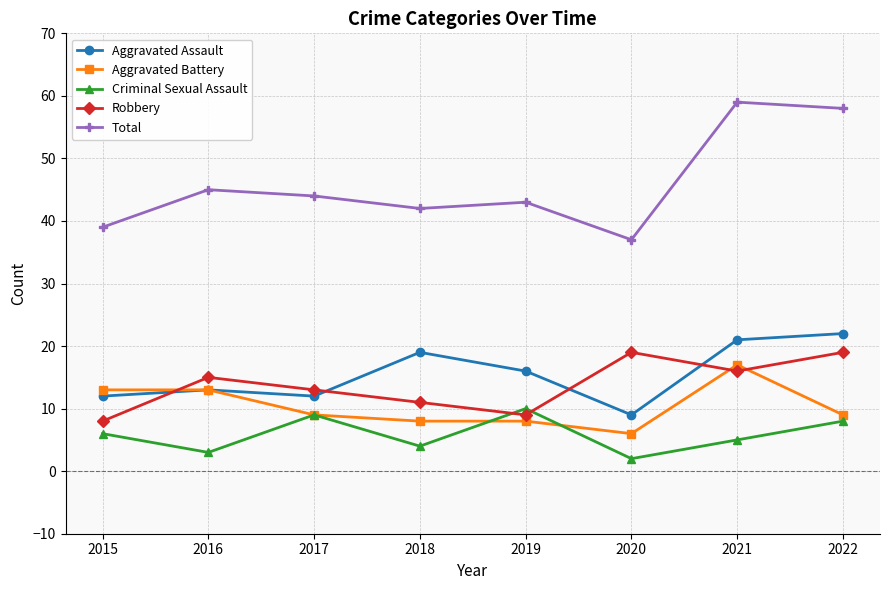

In Aggravated Assault, how many points are higher than both neighbors (excluding endpoints)?

2